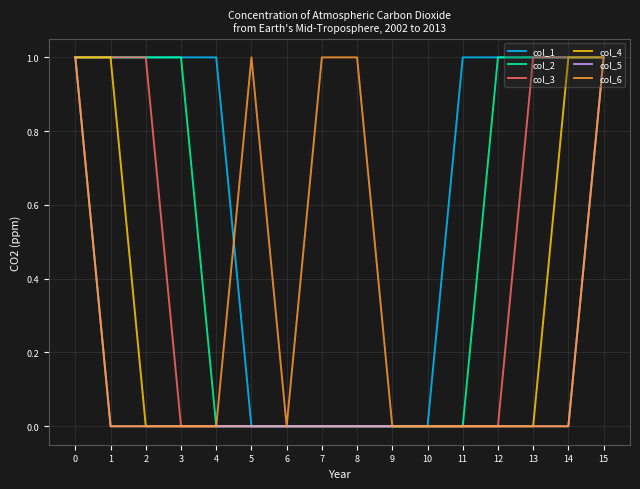

What is the difference between the col_4 values at 1 and 8?

1